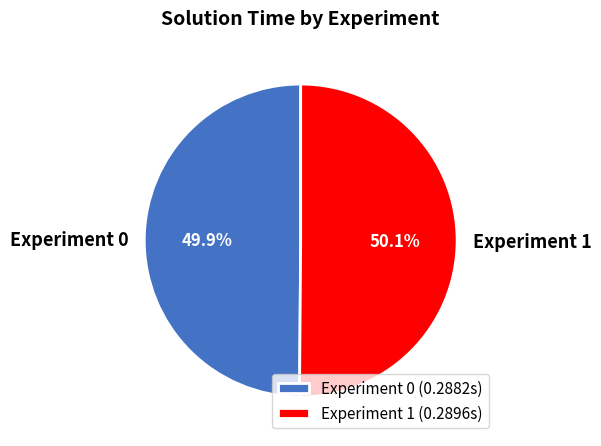

How much of the chart is everything except Experiment 1?

49.9%